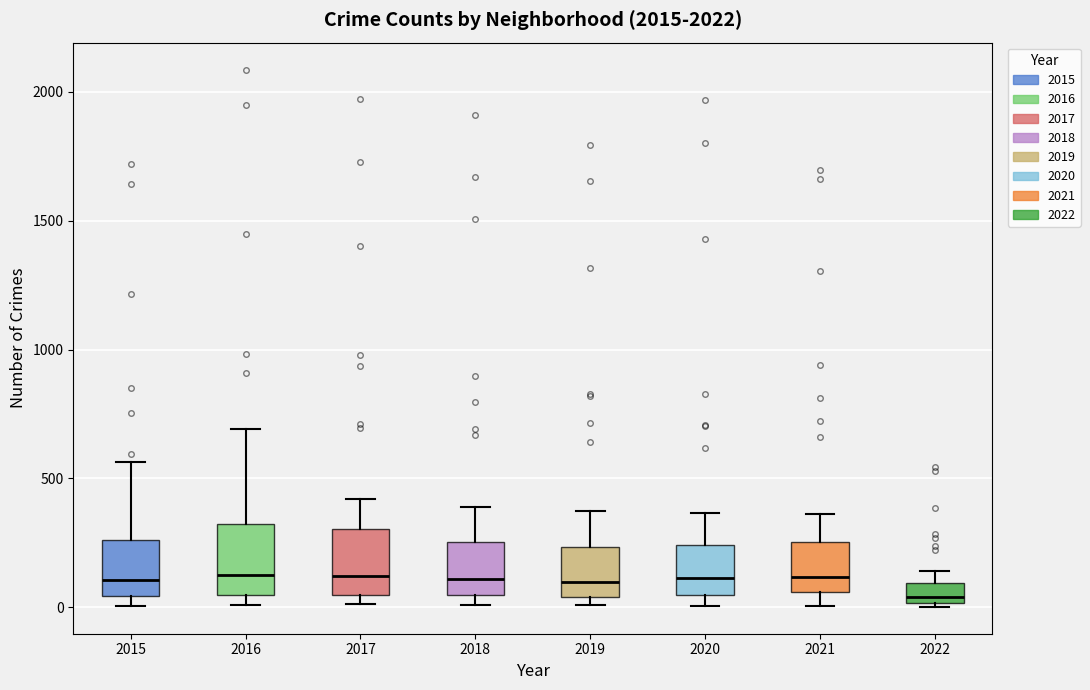

Reading left to right, transcribe this box plot: for each box, give where its median line is, the range the box spans, and where its two whiskers end, as read against the y-axis. The values are not printed on the chart, so give them approximately, as read against the axis.

2015: median 100, box 50 to 250, whiskers 0 to 550
2016: median 150, box 50 to 300, whiskers 0 to 700
2017: median 100, box 50 to 300, whiskers 0 to 400
2018: median 100, box 50 to 250, whiskers 0 to 400
2019: median 100, box 50 to 250, whiskers 0 to 400
2020: median 100, box 50 to 250, whiskers 0 to 350
2021: median 100, box 50 to 250, whiskers 0 to 350
2022: median 50, box 0 to 100, whiskers 0 to 150